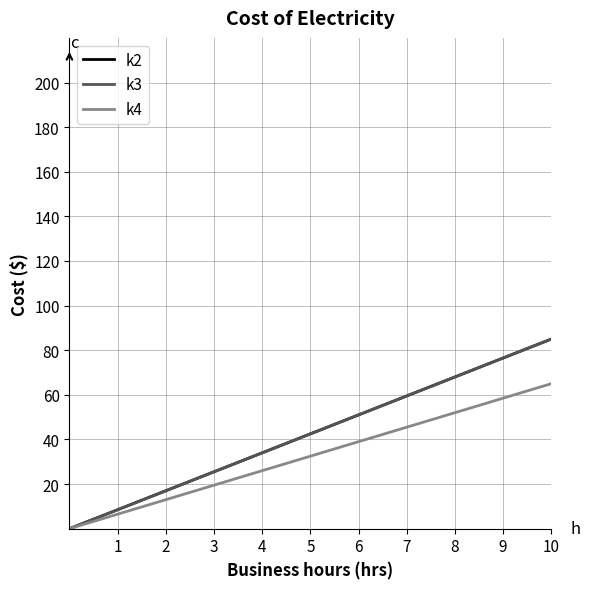

Is this an area chart (filled region under the line)?

No